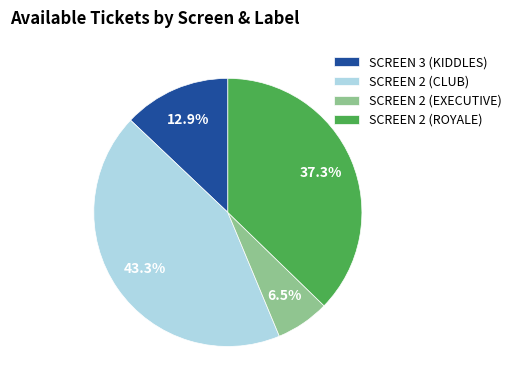

To the nearest percent, what is the difference between the SCREEN 2 (EXECUTIVE) and SCREEN 2 (CLUB) slice percentages?

37%